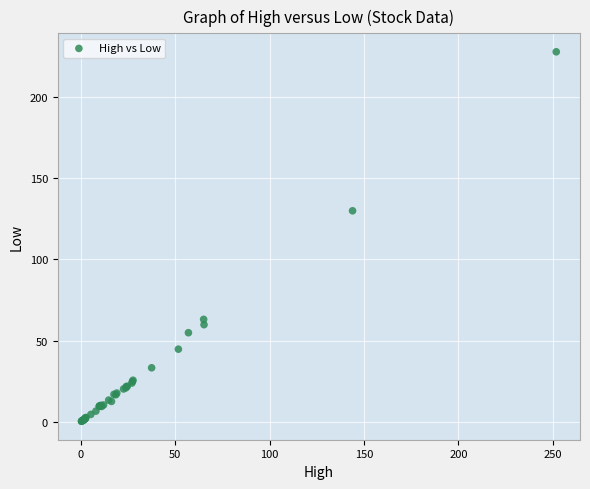

What Y value in the scatter plot is closest to 114?

130.0